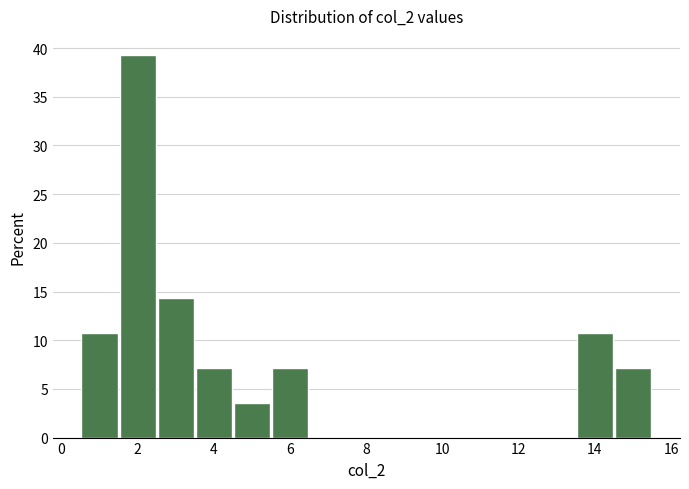

Which range on the x-axis has the tallest bar?

1.5 to 2.5